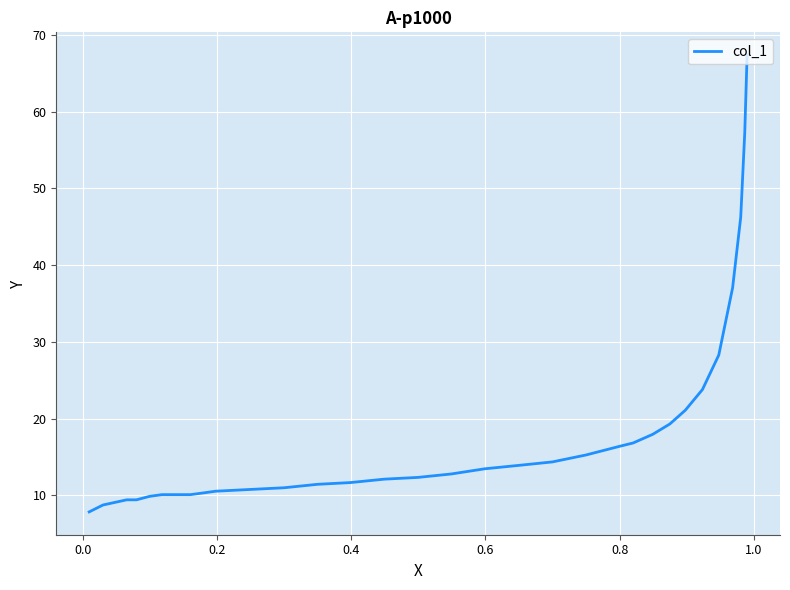

What is the difference between the maximum and minimum values?

59.5